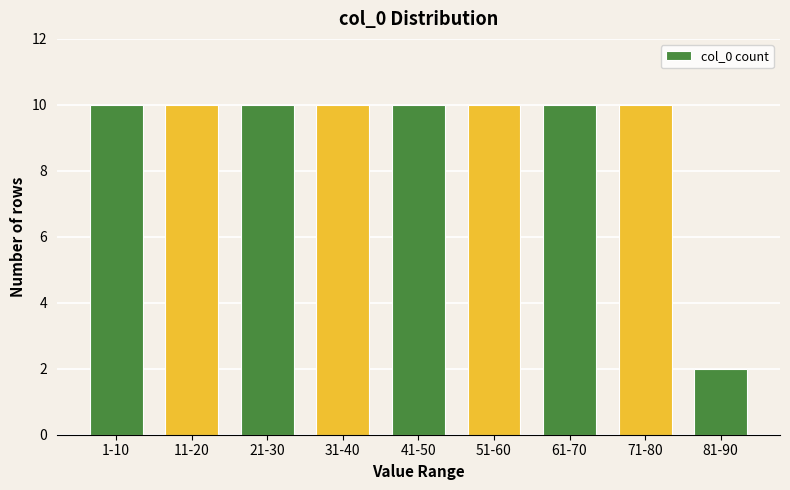

Reading left to right, what are all the values shown in this chart?

1-10=10	11-20=10	21-30=10	31-40=10	41-50=10	51-60=10	61-70=10	71-80=10	81-90=2